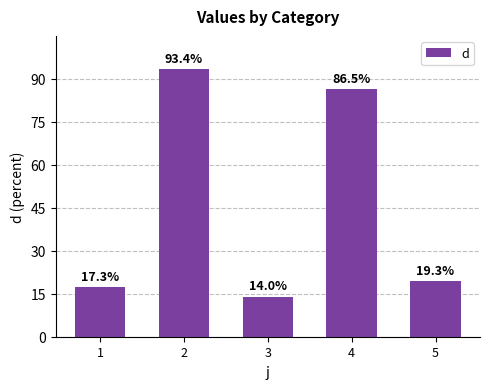

Reading right to left, what are all the values shown in this chart?

19.3	86.5	14.0	93.4	17.3